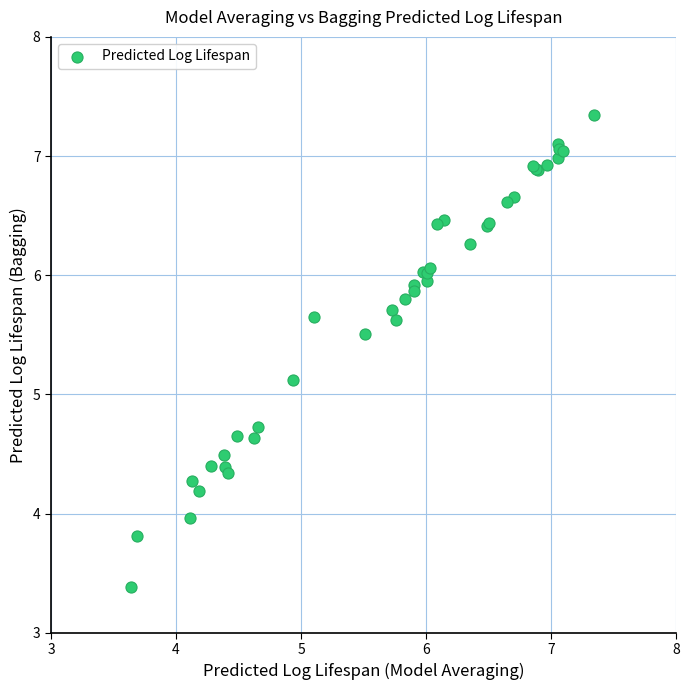

What Y value in the scatter plot is closest to 5?

5.1